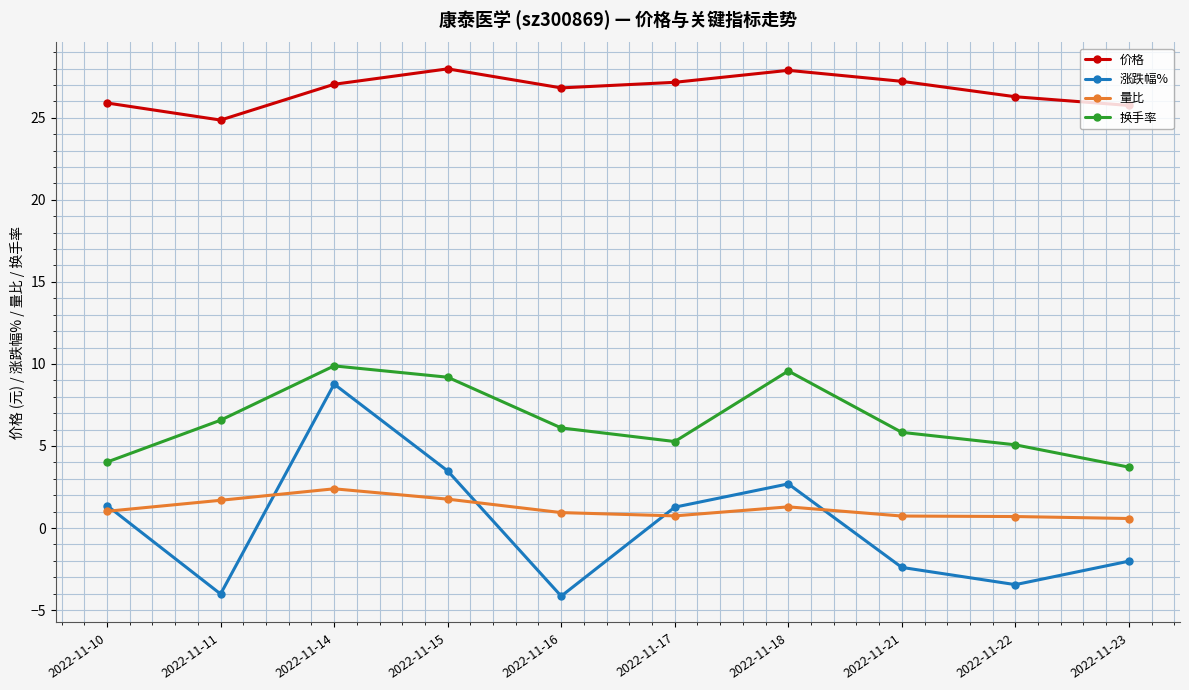

How many lines are shown in the chart?

4